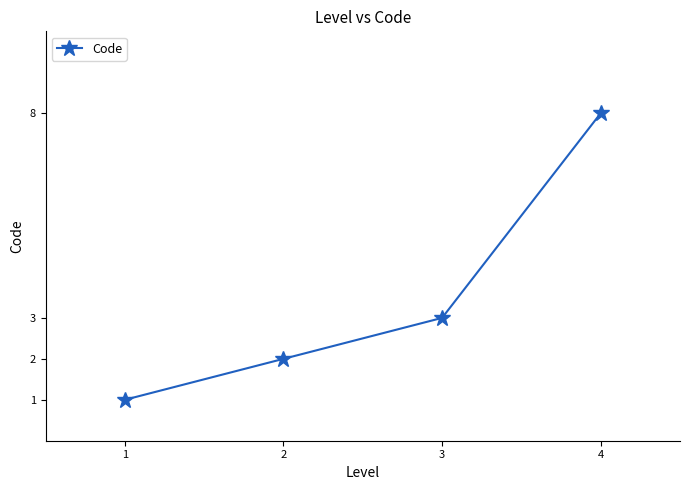

What is the difference between the values at 2 and 3?

1